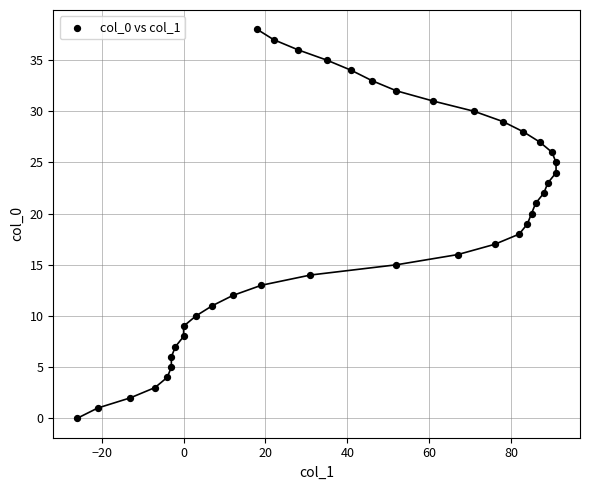

What is the range of X values (max minus min)?

117